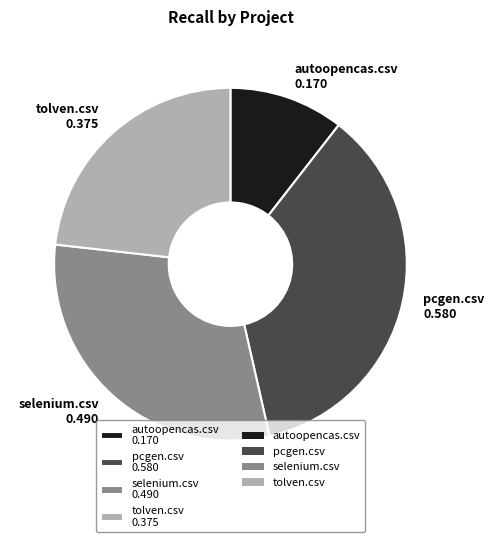

Which category has the biggest portion of the pie?

pcgen.csv